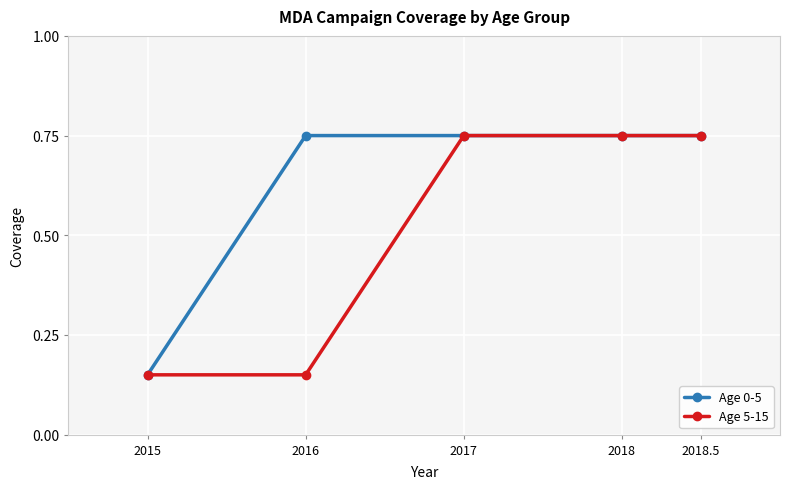

At how many categories does at least one series exceed 0?

5